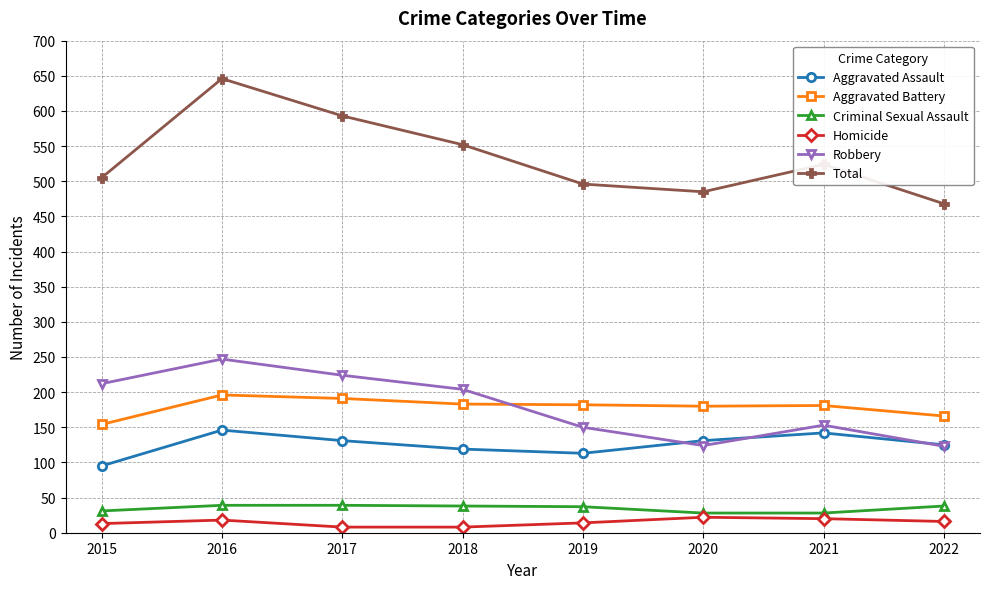

What is the spread (max minus min) of values at 2022?

452